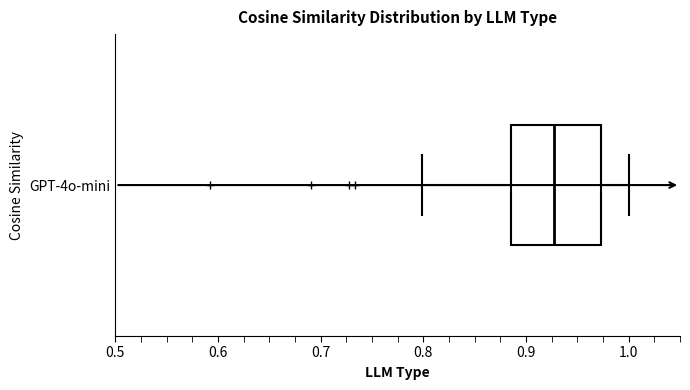

Transcribe this box plot: give where the median line is, the range the box spans, and where the two whiskers end, as read against the x-axis. The values are not printed on the chart, so give them approximately, as read against the axis.

median 0.93, box 0.88 to 0.97, whiskers 0.80 to 1.00